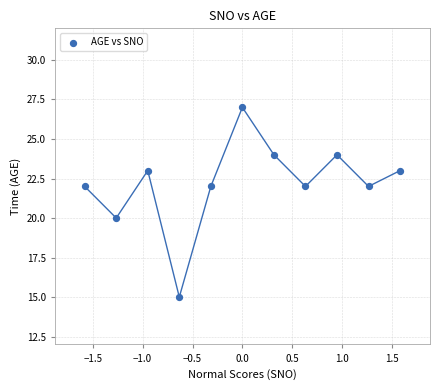

What is the average Y value?

22